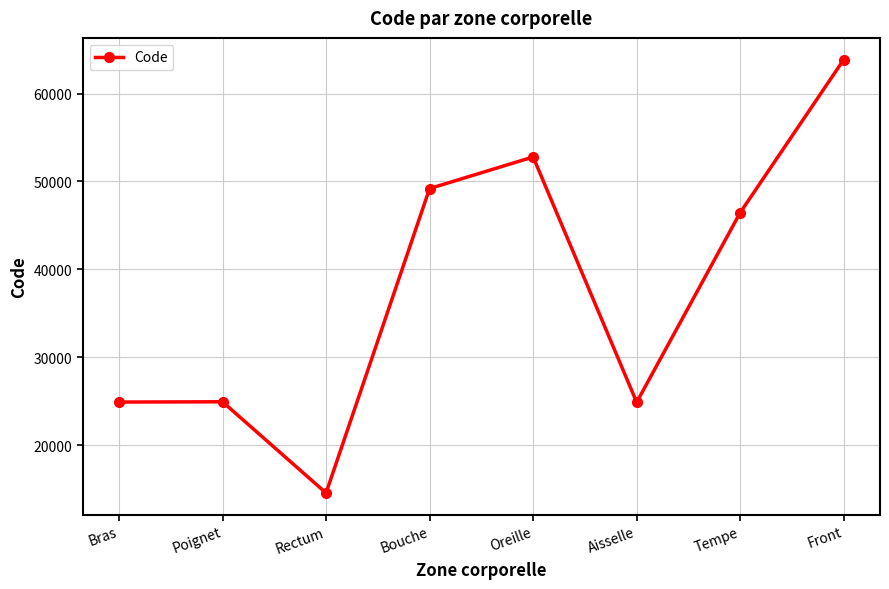

Where is the data nearest to the value 39204?

Tempe